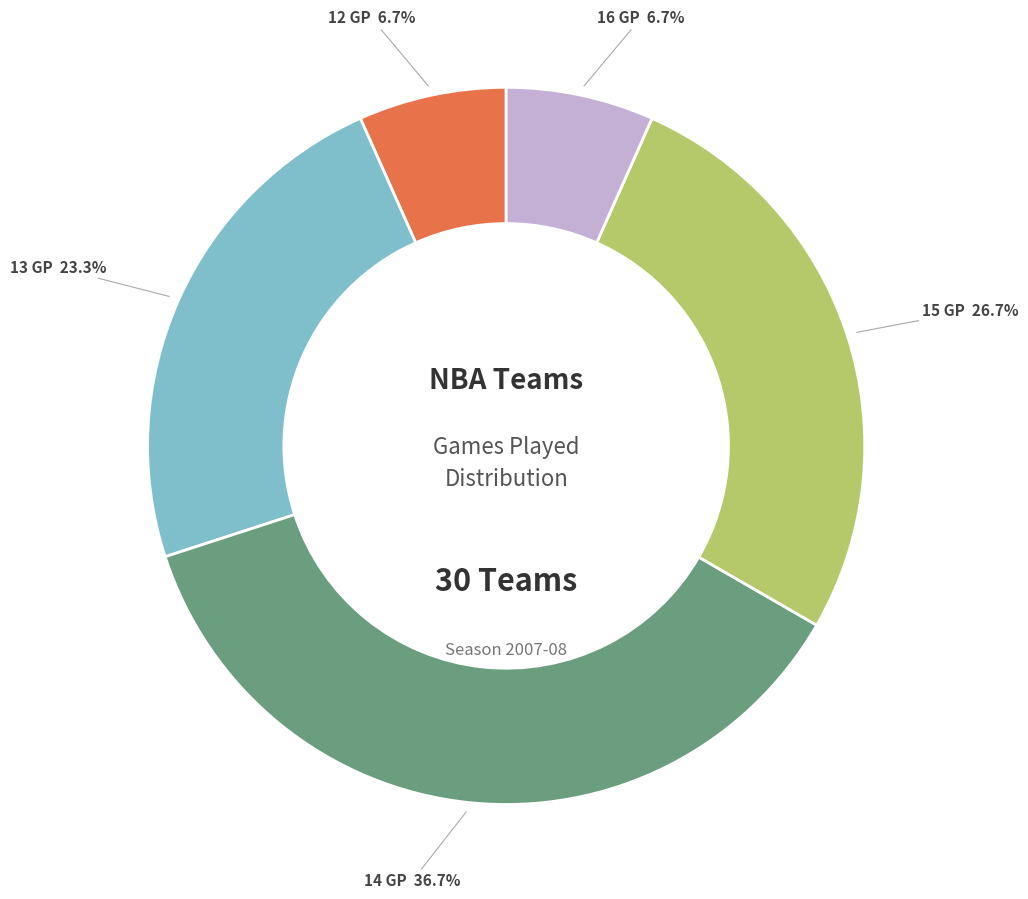

Is there a majority slice in this chart?

No